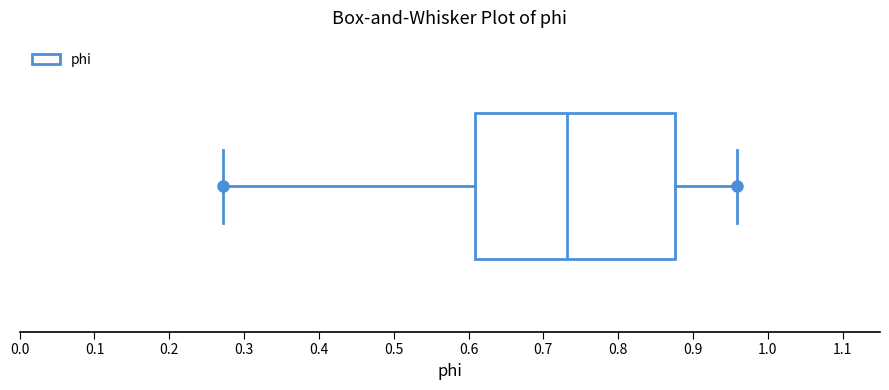

Where is the right edge of the box on the x-axis? The values are not printed on the chart, so give them approximately, as read against the axis.

0.88